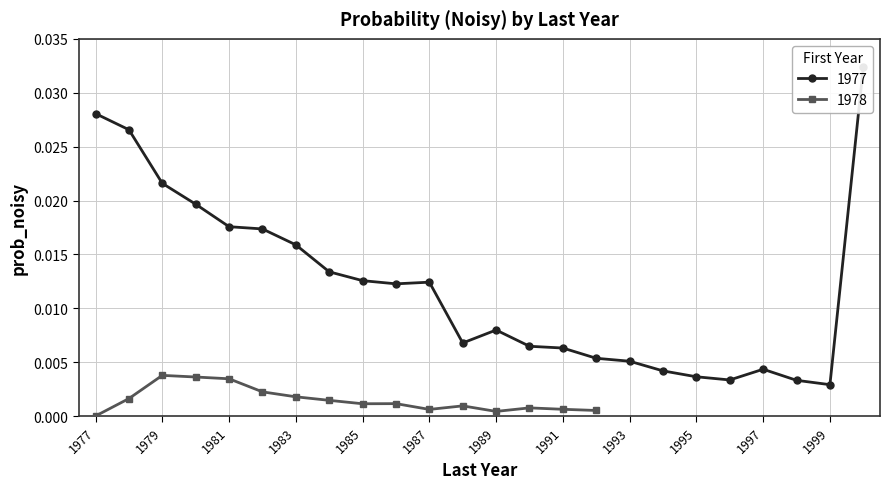

List the labels in order of value, largest first.

2000, 1977, 1978, 1979, 1980, 1981, 1982, 1983, 1984, 1985, 1987, 1986, 1989, 1988, 1990, 1991, 1992, 1993, 1997, 1994, 1995, 1996, 1998, 1999